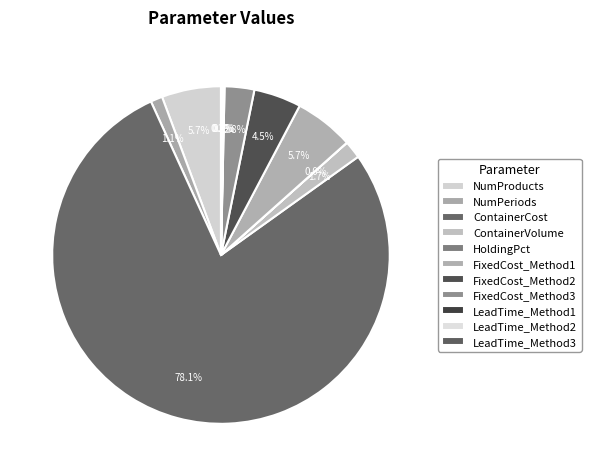

Does any single category account for the majority?

Yes